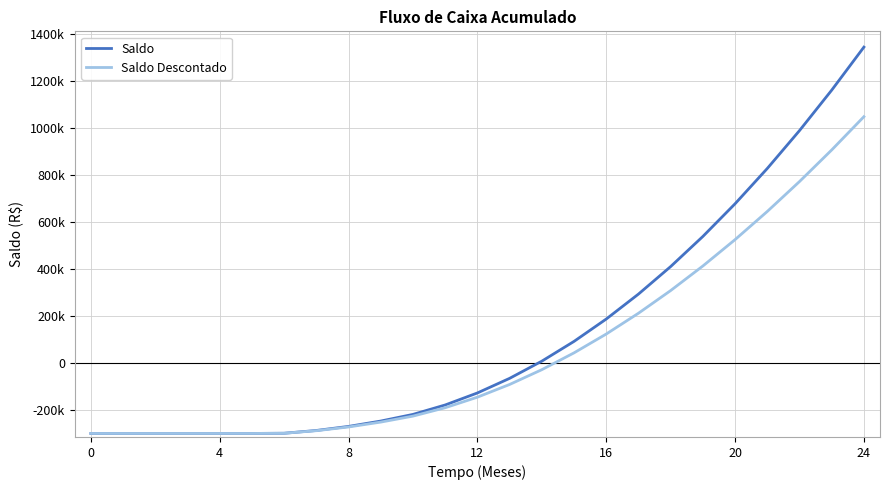

True or false: Saldo and Saldo Descontado intersect in this chart.

False